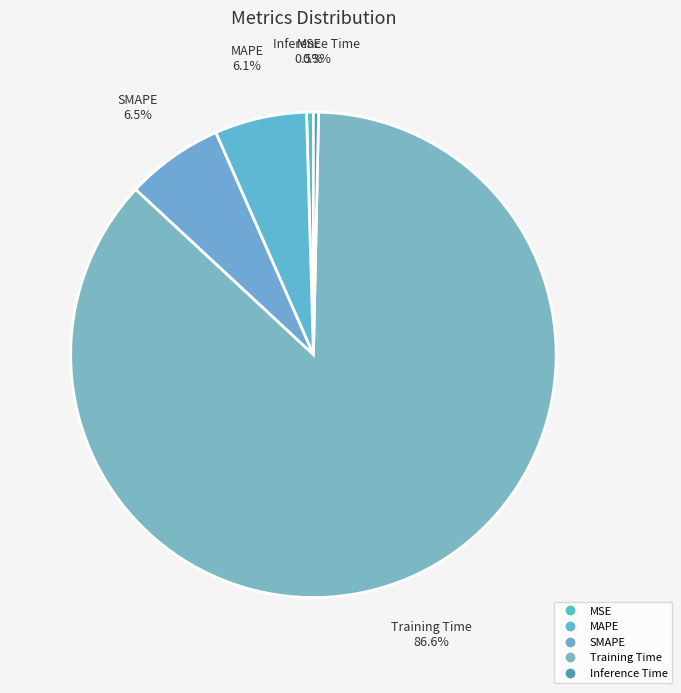

Does Training Time account for over 50% of the chart?

Yes